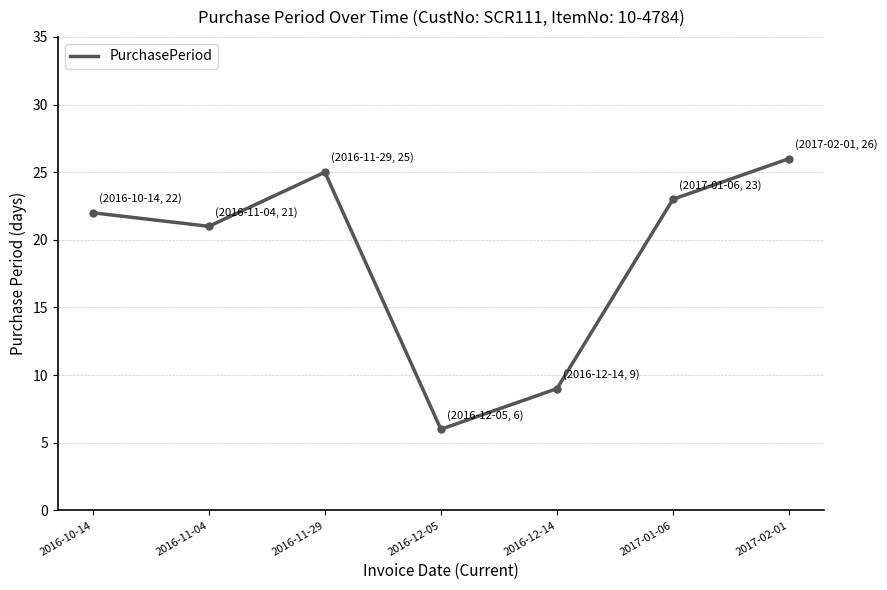

Where is the first local maximum?

2016-11-29